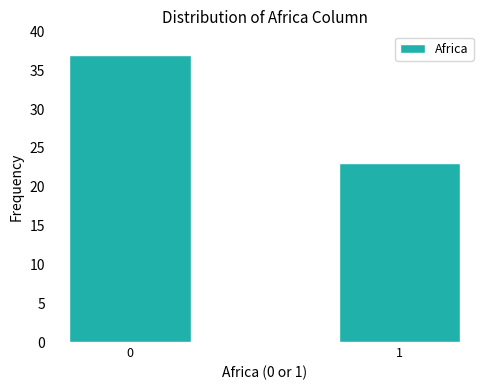

Reading left to right, transcribe all the data shown in this chart.

0=37	1=23